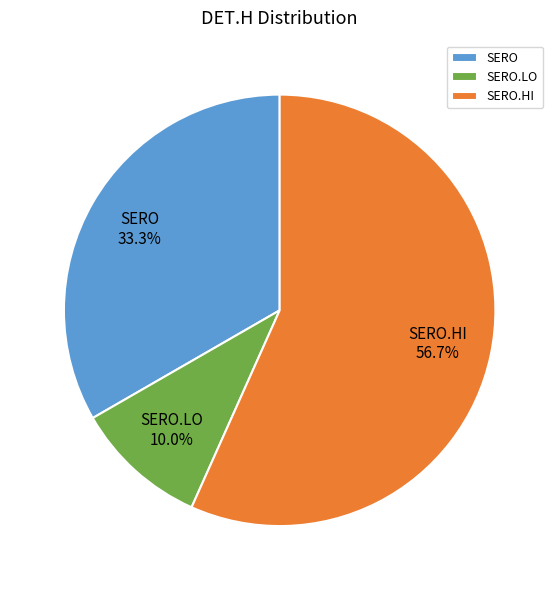

How many slices are in this pie chart?

3